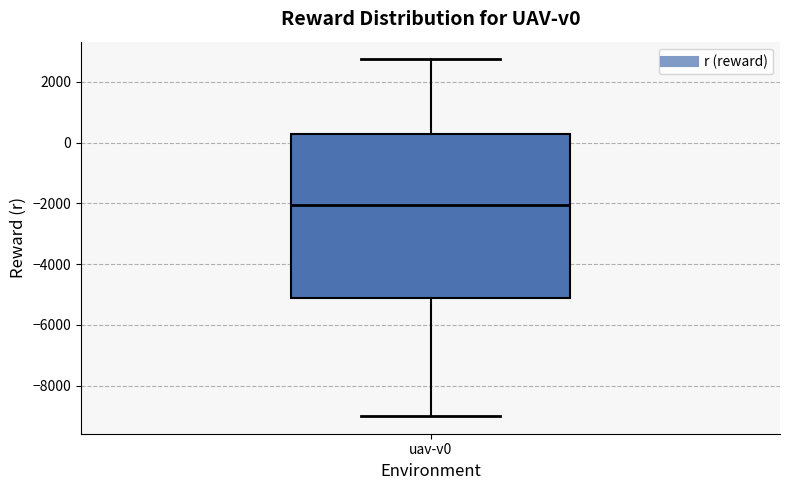

Transcribe this box plot: give where the median line is, the range the box spans, and where the two whiskers end, as read against the y-axis. The values are not printed on the chart, so give them approximately, as read against the axis.

median -2000, box -5200 to 200, whiskers -9000 to 2800